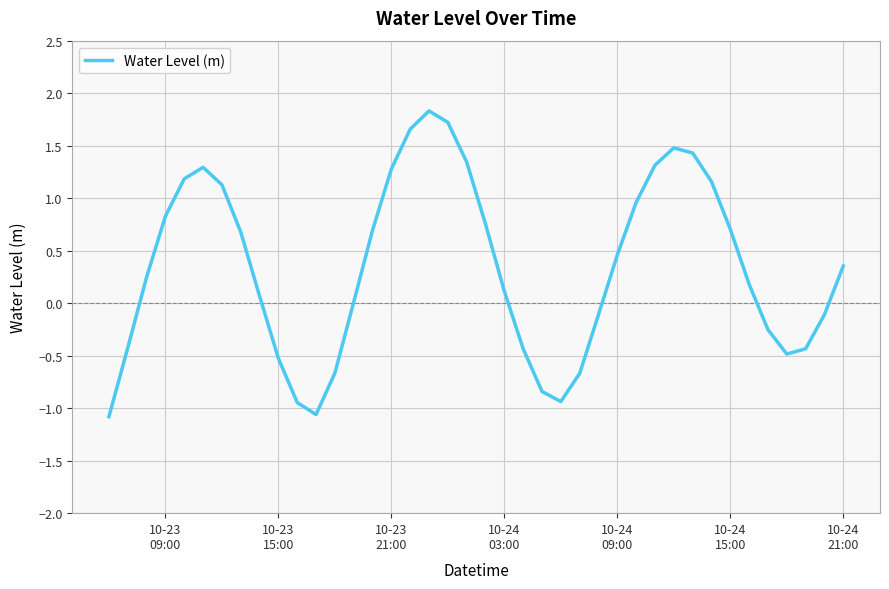

What is the difference between the maximum and minimum values?

2.9